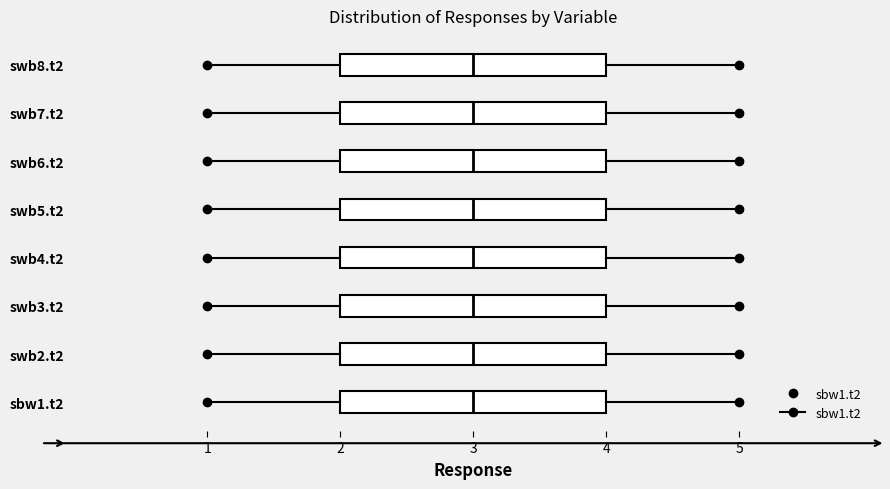

Reading bottom to top, read every box against the x-axis: the position of its median line, the range the box covers, and the ends of its whiskers. The values are not printed on the chart, so give them approximately, as read against the axis.

sbw1.t2: median 3, box 2 to 4, whiskers 1 to 5
swb2.t2: median 3, box 2 to 4, whiskers 1 to 5
swb3.t2: median 3, box 2 to 4, whiskers 1 to 5
swb4.t2: median 3, box 2 to 4, whiskers 1 to 5
swb5.t2: median 3, box 2 to 4, whiskers 1 to 5
swb6.t2: median 3, box 2 to 4, whiskers 1 to 5
swb7.t2: median 3, box 2 to 4, whiskers 1 to 5
swb8.t2: median 3, box 2 to 4, whiskers 1 to 5